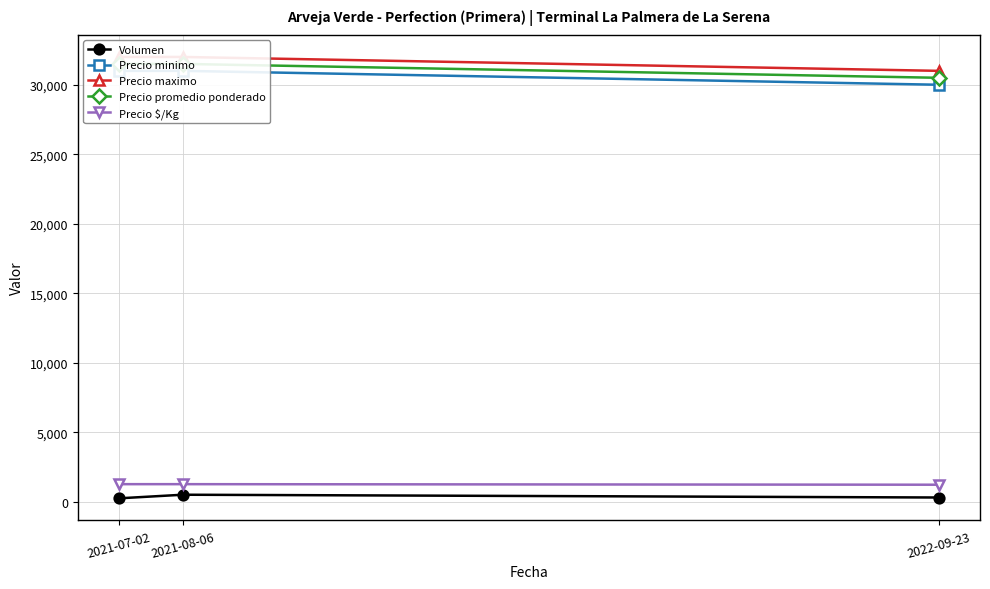

At which label is Volumen closest to 370?

2022-09-23